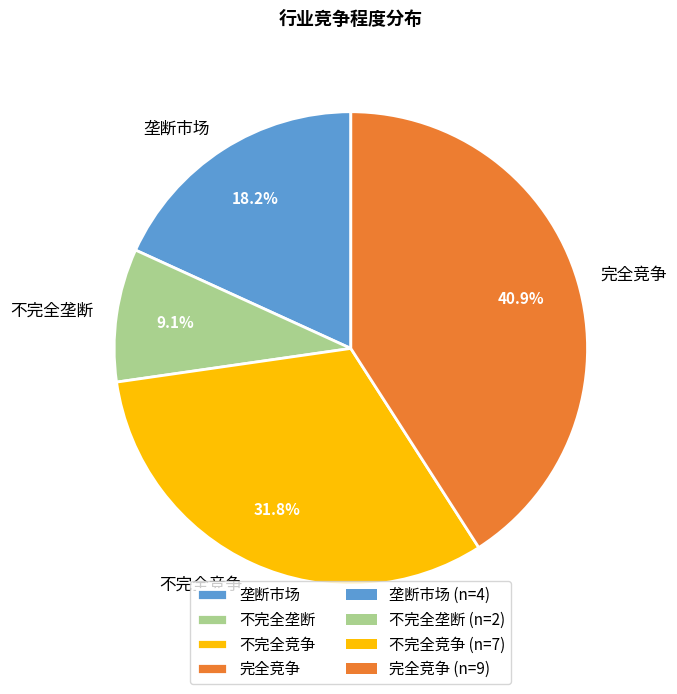

Is there a majority slice in this chart?

No